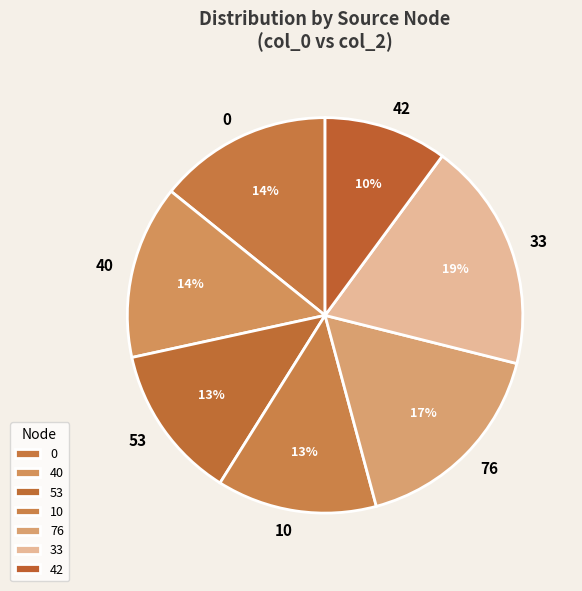

To the nearest percent, what is the combined percentage of 40 and 0?

28%